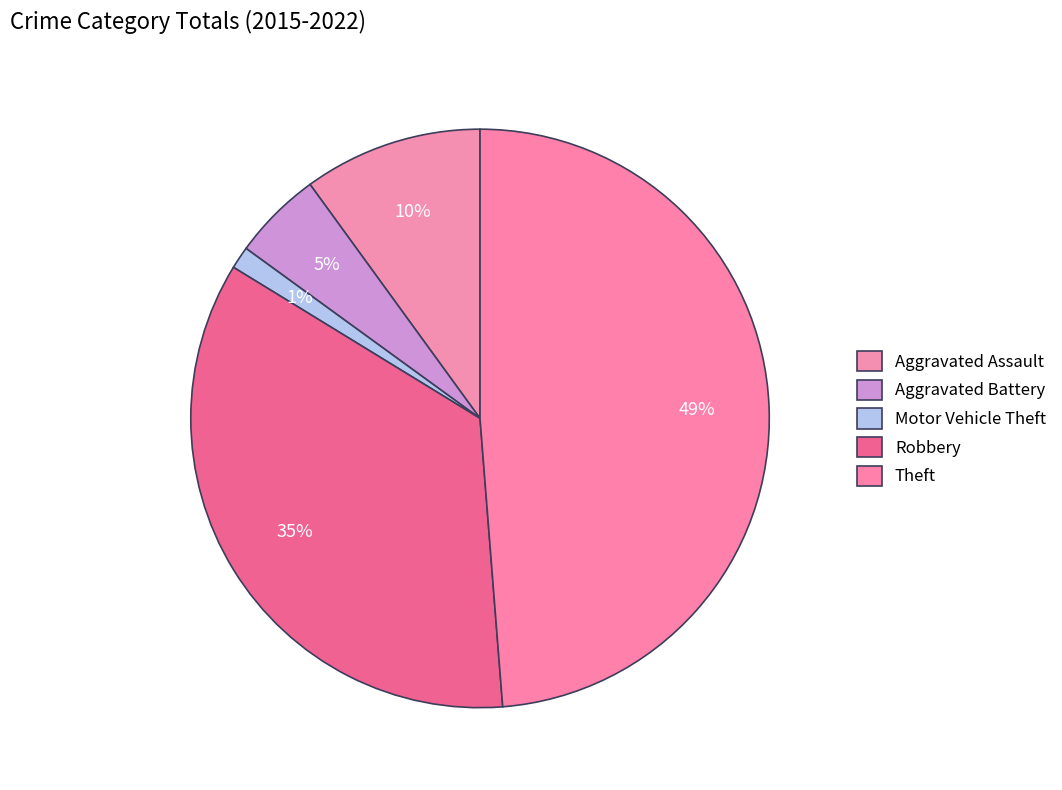

How many slices are in this pie chart?

5